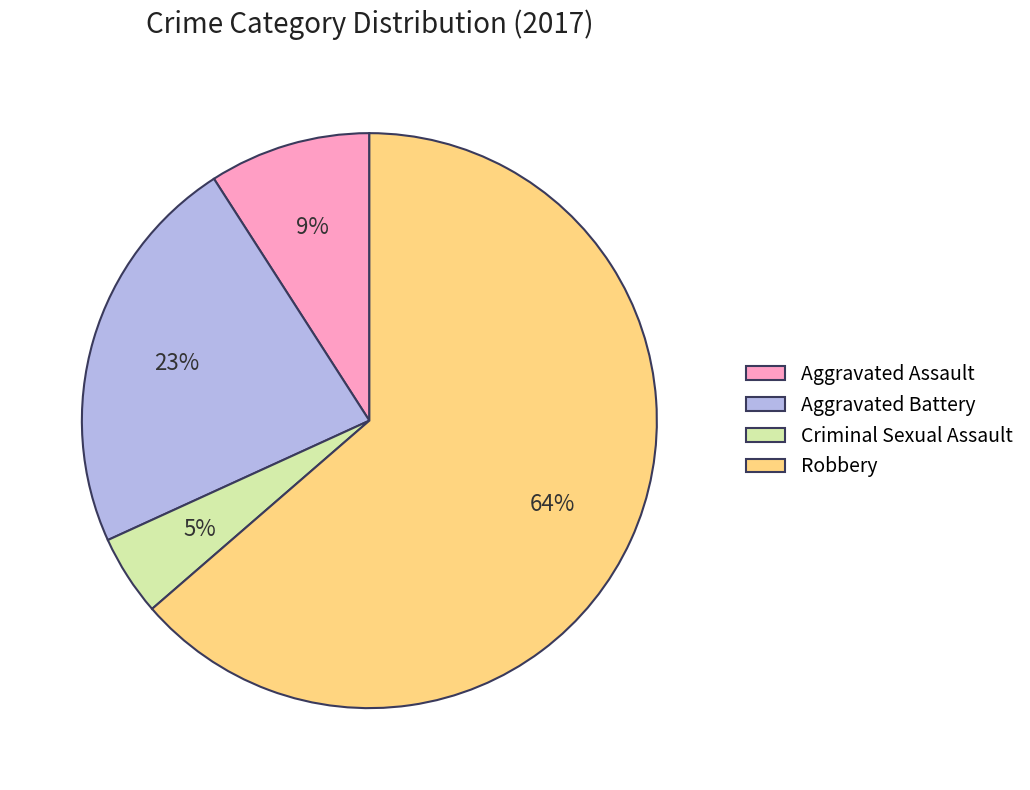

Is there any slice that represents more than half of the pie?

Yes